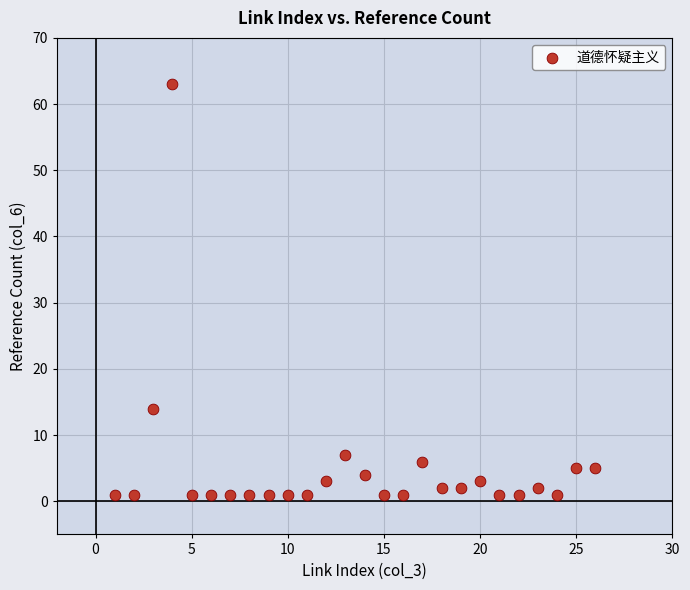

What Y value in the scatter plot is closest to 32?

14